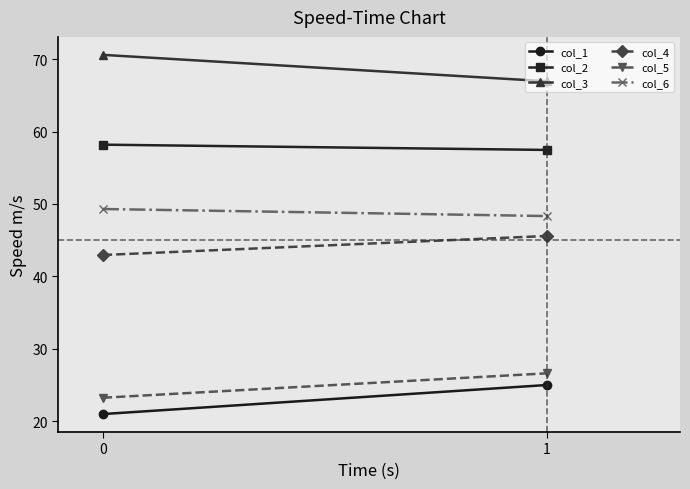

The col_3 series shows 93.5 at 0. True or false?

False